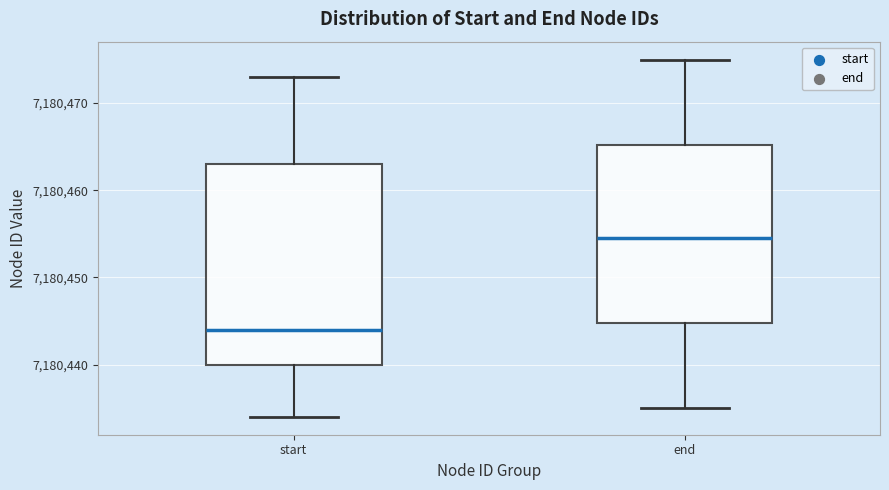

Which box has the lowest median line?

start